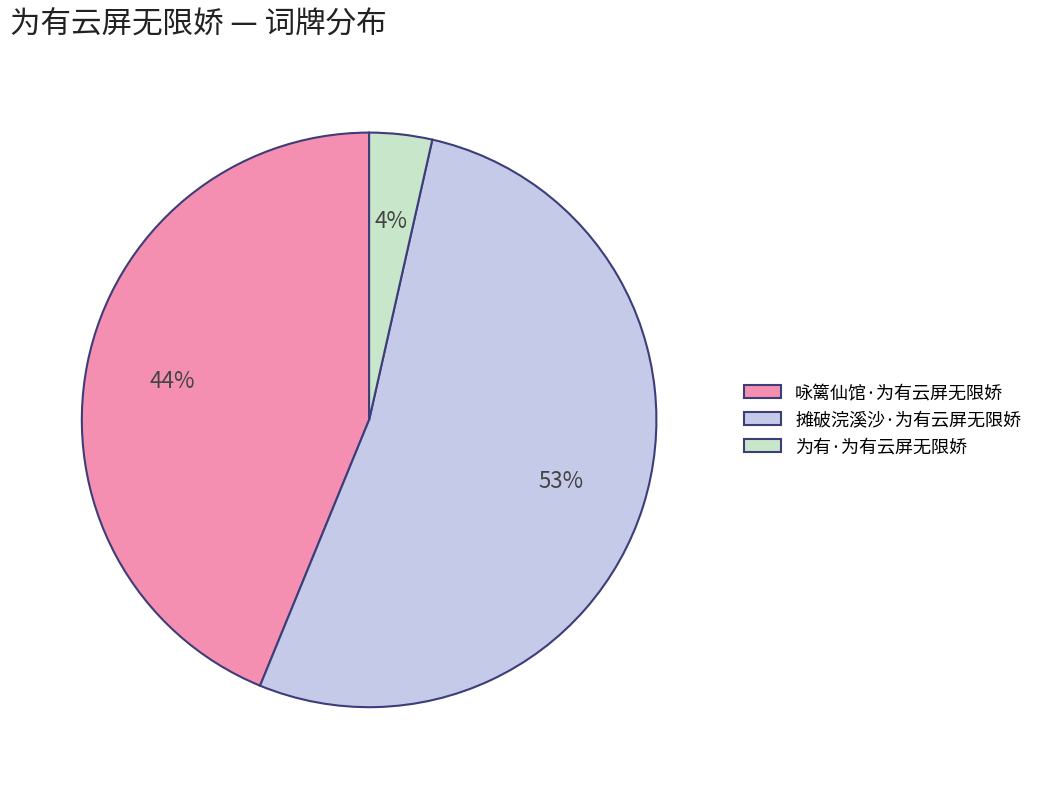

Is the sum of 为有·为有云屏无限娇 and 摊破浣溪沙·为有云屏无限娇 greater than half?

Yes